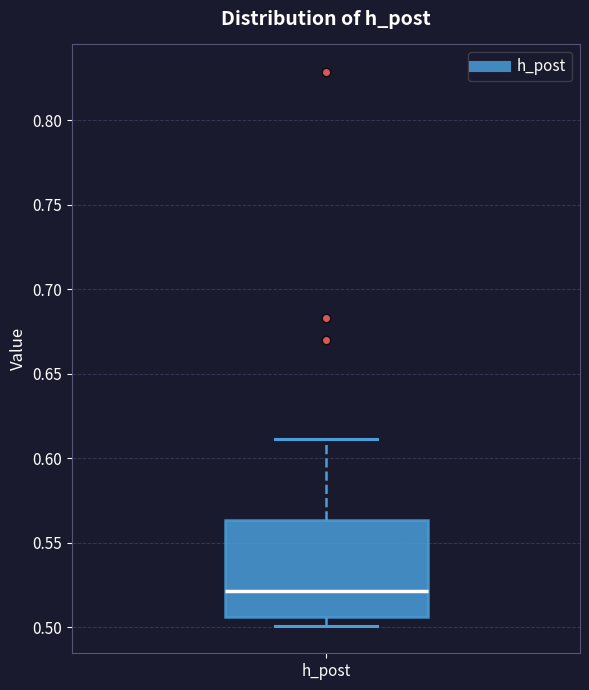

Read this box plot against the y-axis: the position of the median line, the range covered by the box, and the ends of both whiskers. The values are not printed on the chart, so give them approximately, as read against the axis.

median 0.520, box 0.505 to 0.565, whiskers 0.500 to 0.610